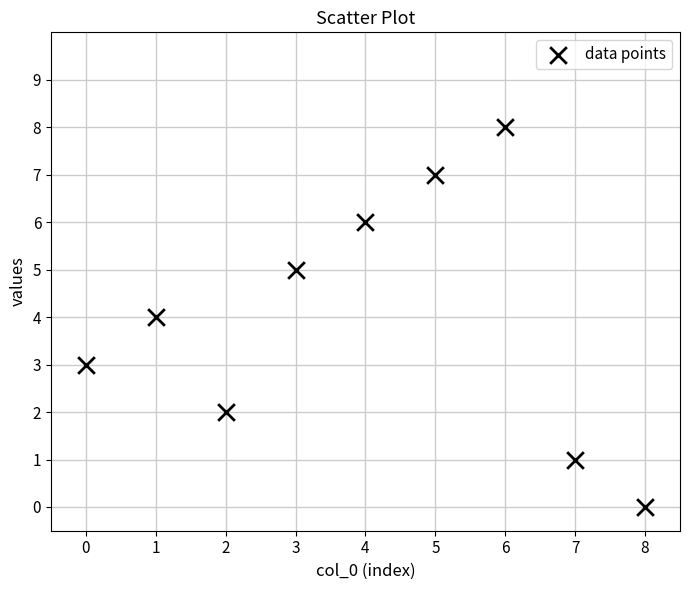

What is the range of Y values (max minus min)?

8